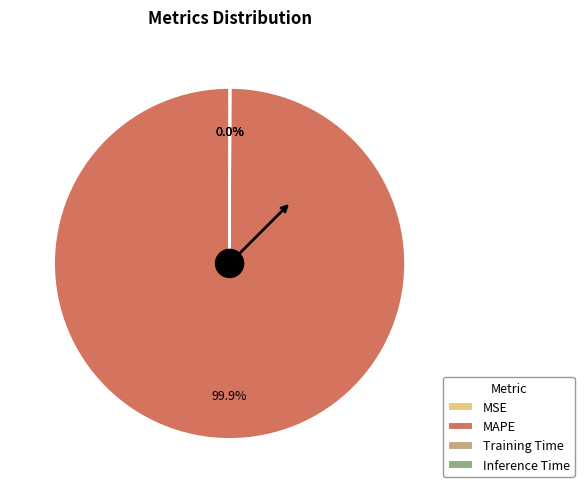

Which category has the biggest portion of the pie?

MAPE